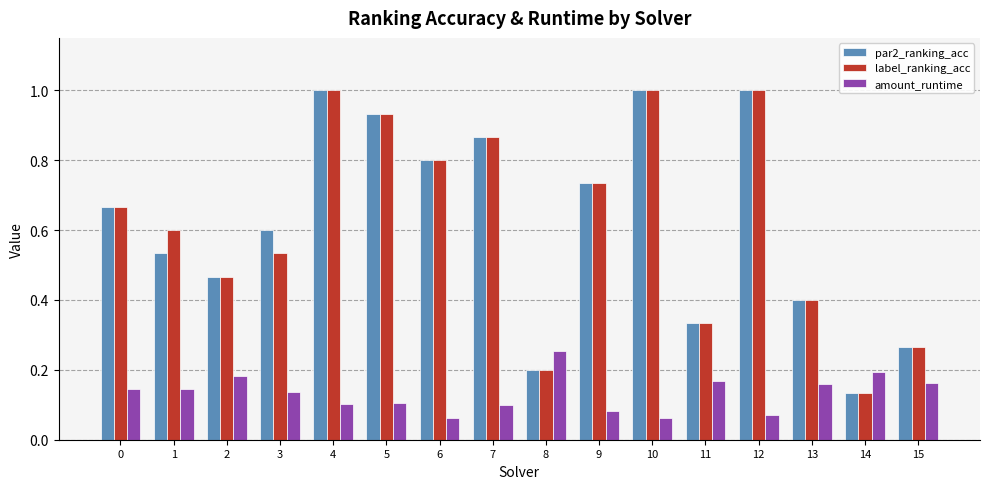

How many bars are there in total?

48